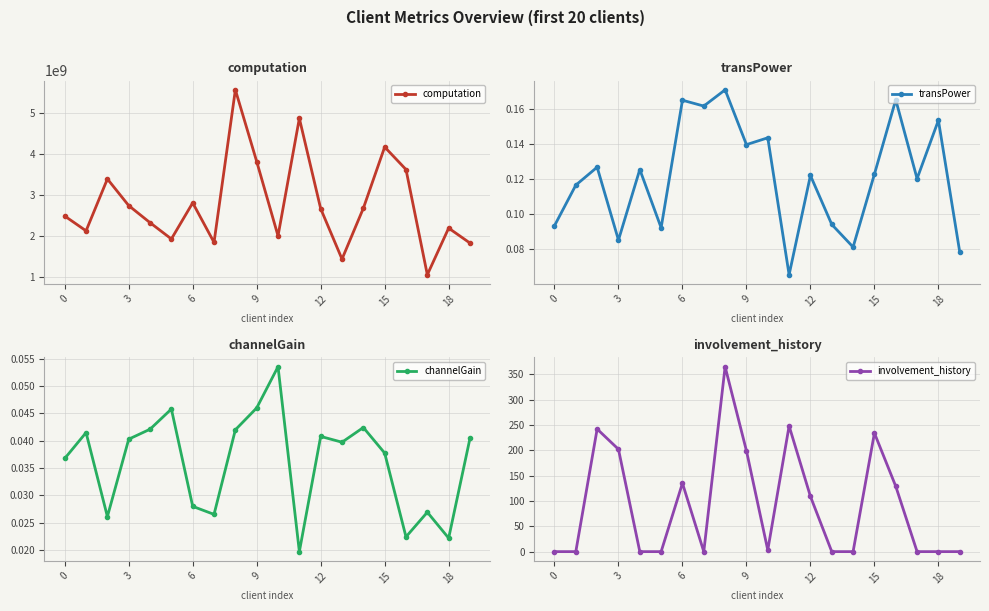

Is the value of involvement_history at 19 greater than the value of computation at 0?

No